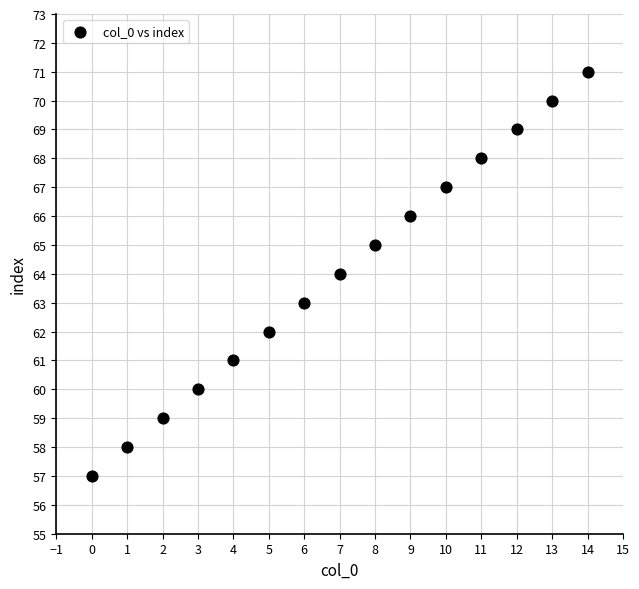

What is the range of Y values (max minus min)?

14